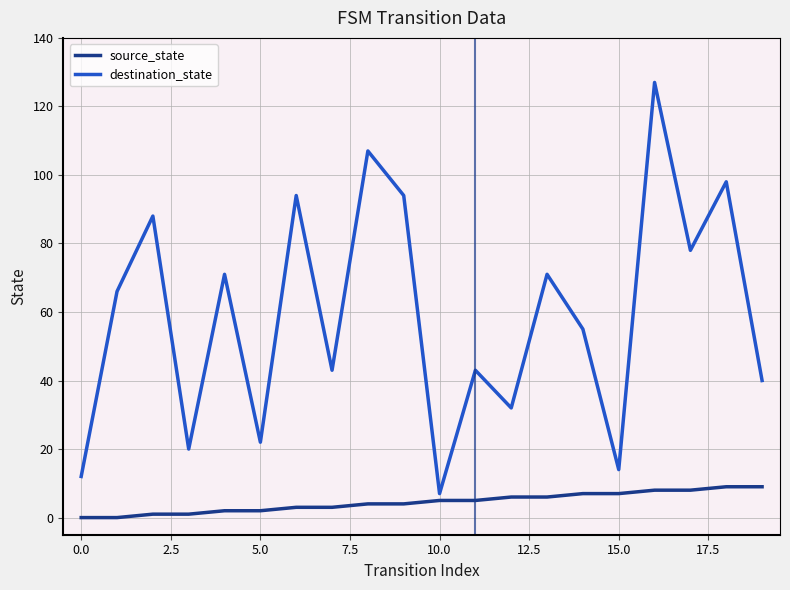

Reading left to right, transcribe all the data shown in this chart.

source_state: 0	0	1	1	2	2	3	3	4	4	5	5	6	6	7	7	8	8	9	9
destination_state: 12	66	88	20	71	22	94	43	107	94	7	43	32	71	55	14	127	78	98	40